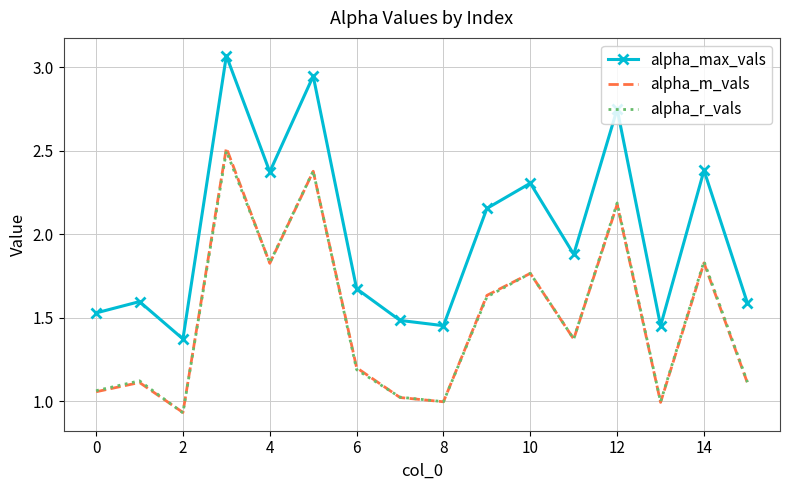

In alpha_r_vals, how many points are higher than both neighbors (excluding endpoints)?

6